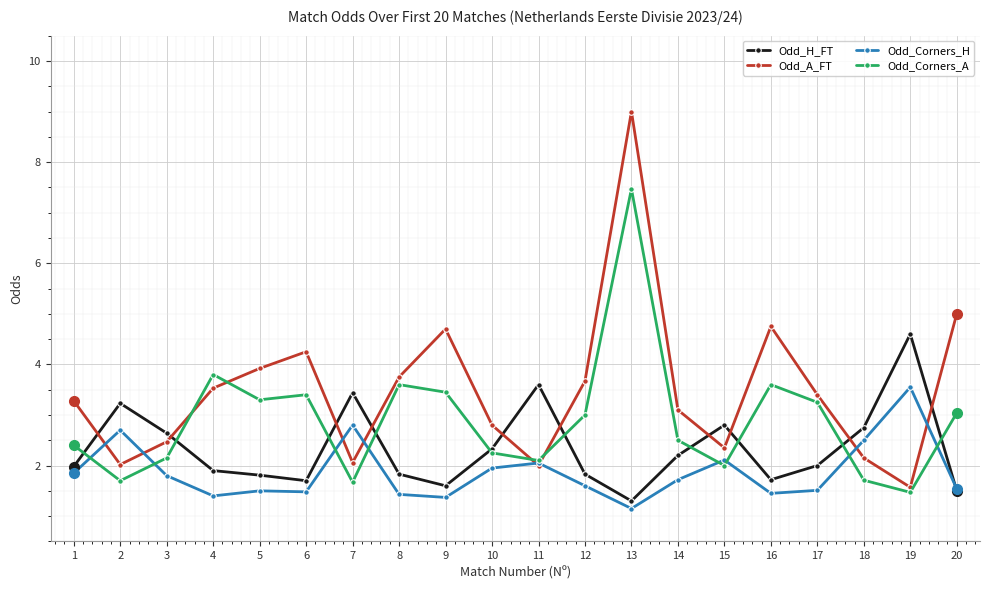

What is the spread (max minus min) of values at 15?

0.8